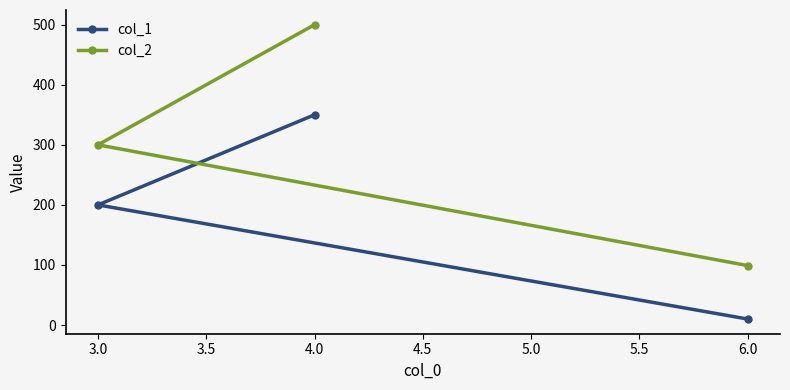

Rank the categories by col_2 value from lowest to highest.

6.0, 3.0, 4.0